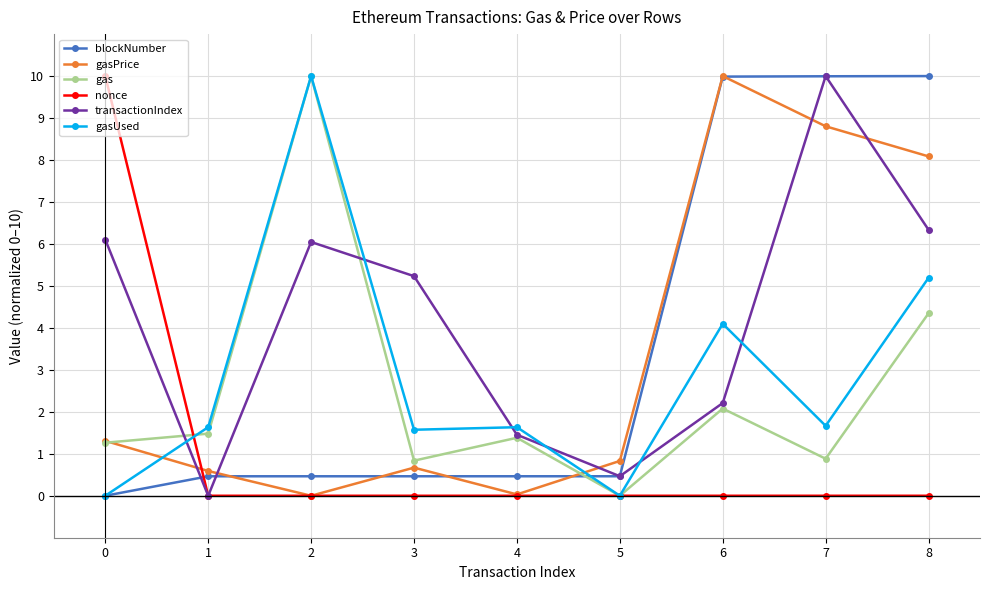

Count the number of data series in this chart.

6